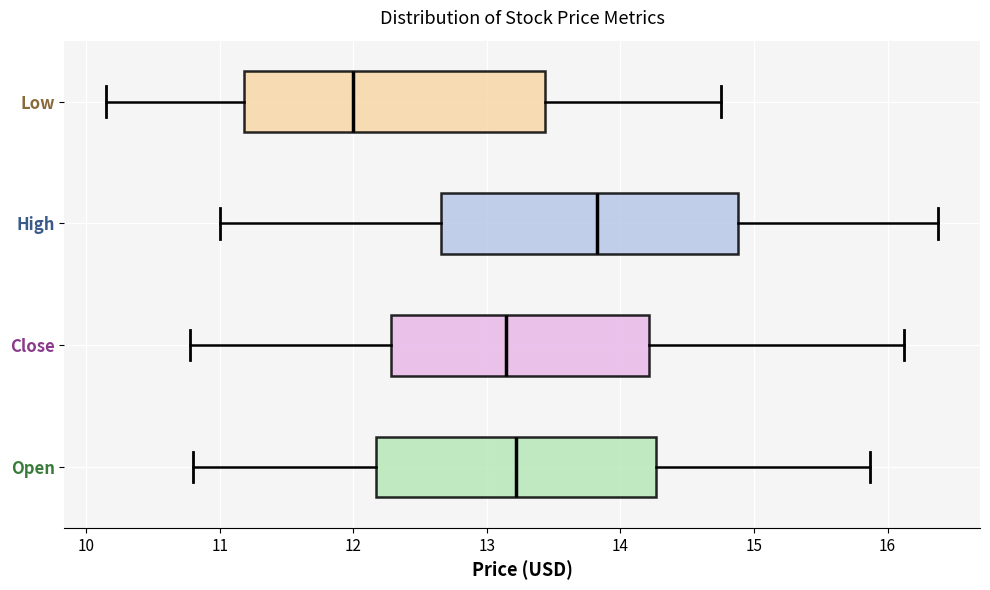

Where does the left whisker of the box for Open end on the x-axis? The values are not printed on the chart, so give them approximately, as read against the axis.

10.8